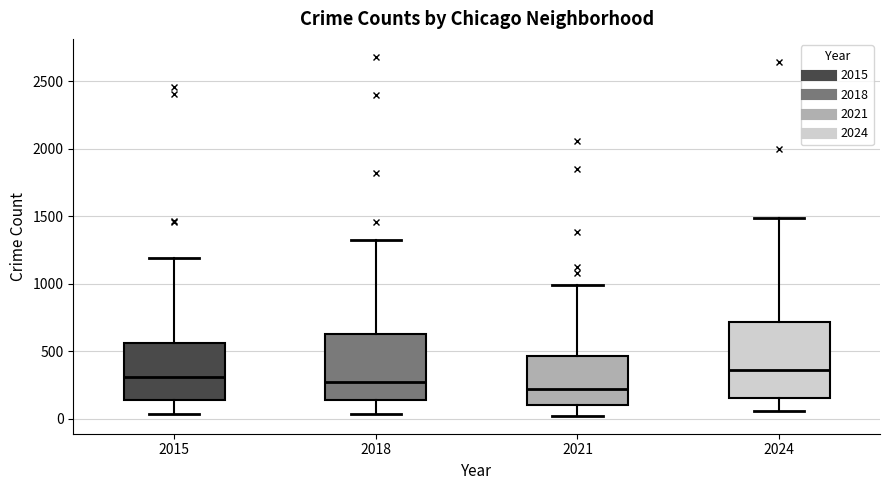

Reading left to right, transcribe this box plot: for each box, give where its median line is, the range the box spans, and where its two whiskers end, as read against the y-axis. The values are not printed on the chart, so give them approximately, as read against the axis.

2015: median 300, box 150 to 550, whiskers 50 to 1200
2018: median 250, box 150 to 650, whiskers 50 to 1350
2021: median 200, box 100 to 450, whiskers 0 to 1000
2024: median 350, box 150 to 700, whiskers 50 to 1500